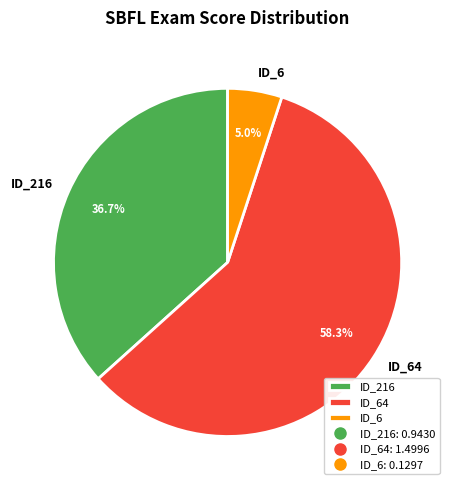

Between ID_6 and ID_216, which is larger?

ID_216